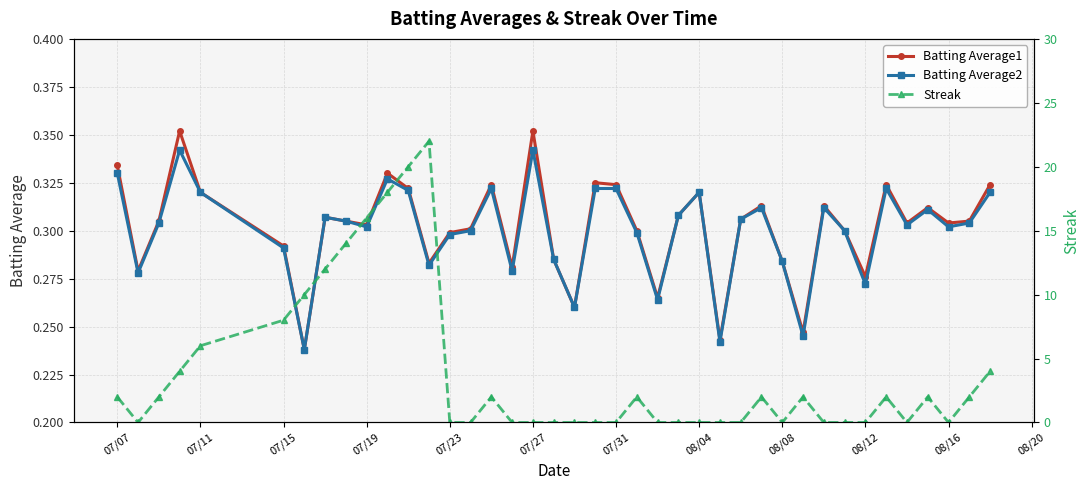

Count the Batting Average1 values in the range 0 to 1.

40